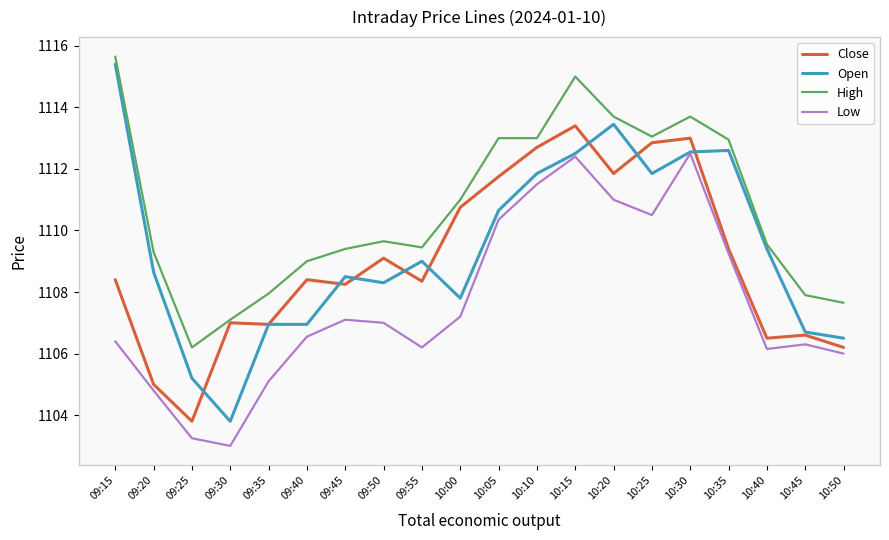

What value does the Close series have at 10:50?

1106.2